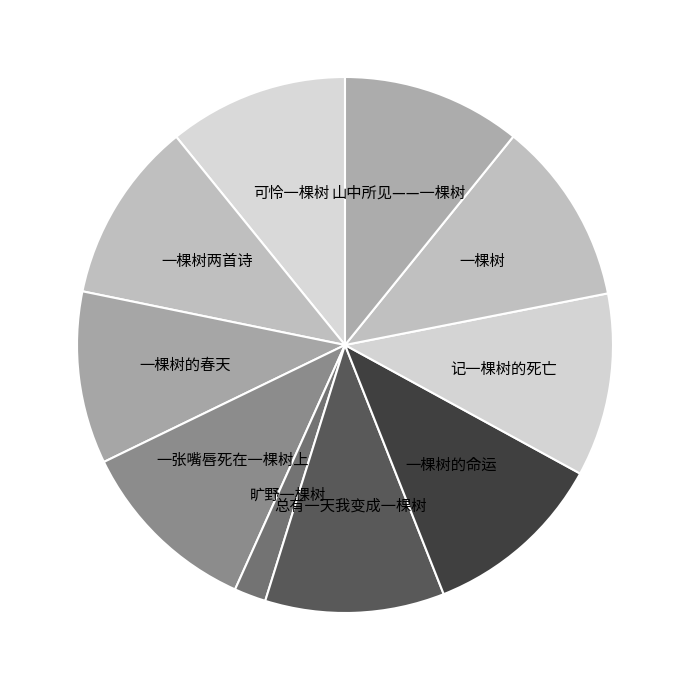

What is the smallest slice in the pie chart?

旷野一棵树